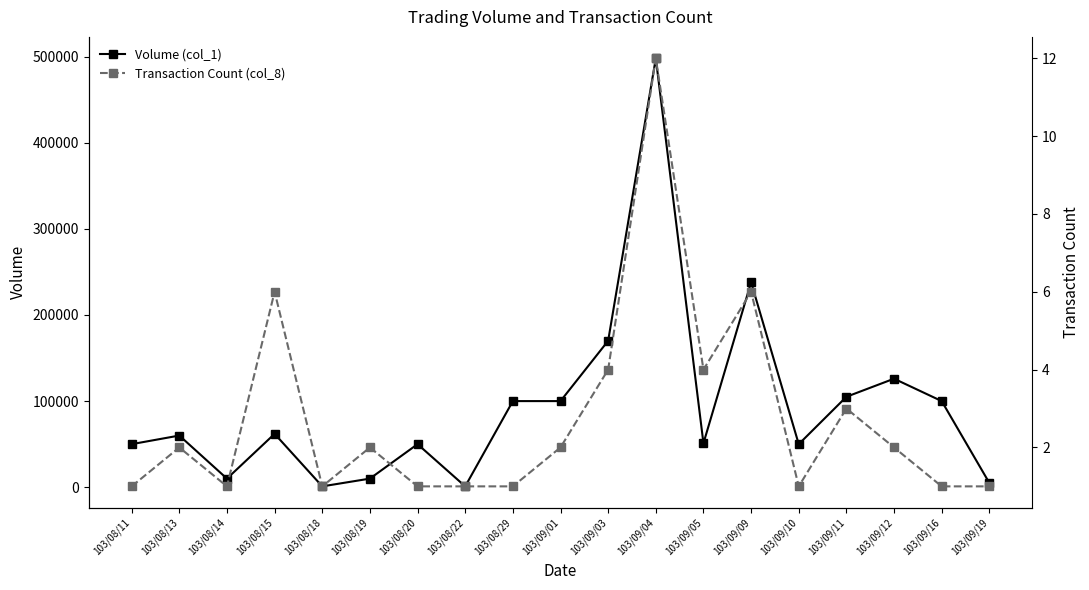

What is the minimum value for Transaction Count (col_8)?

1